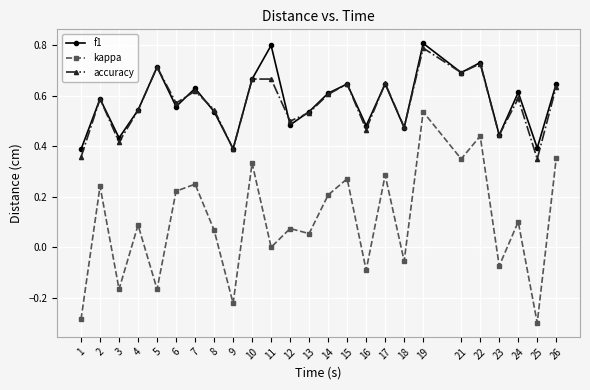

What is the difference between the highest and lowest values at 11?

0.8